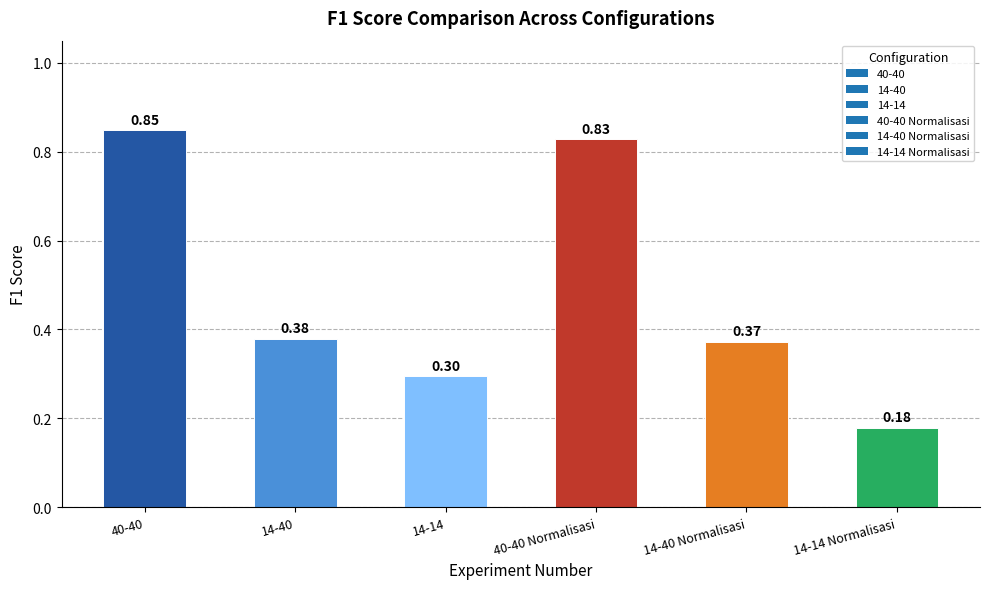

Between 14-14 Normalisasi and 14-14, which is larger?

14-14